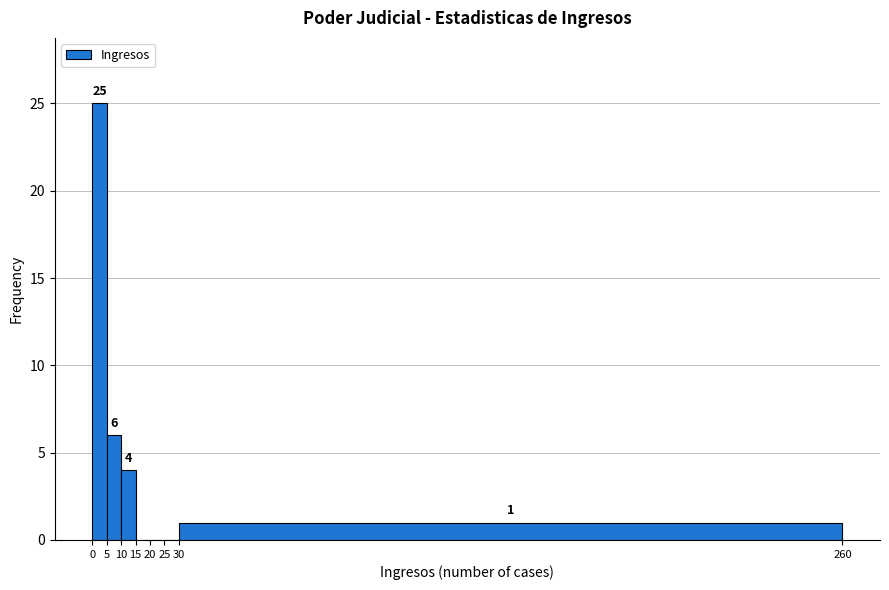

Which range on the x-axis has the tallest bar?

0 to 5